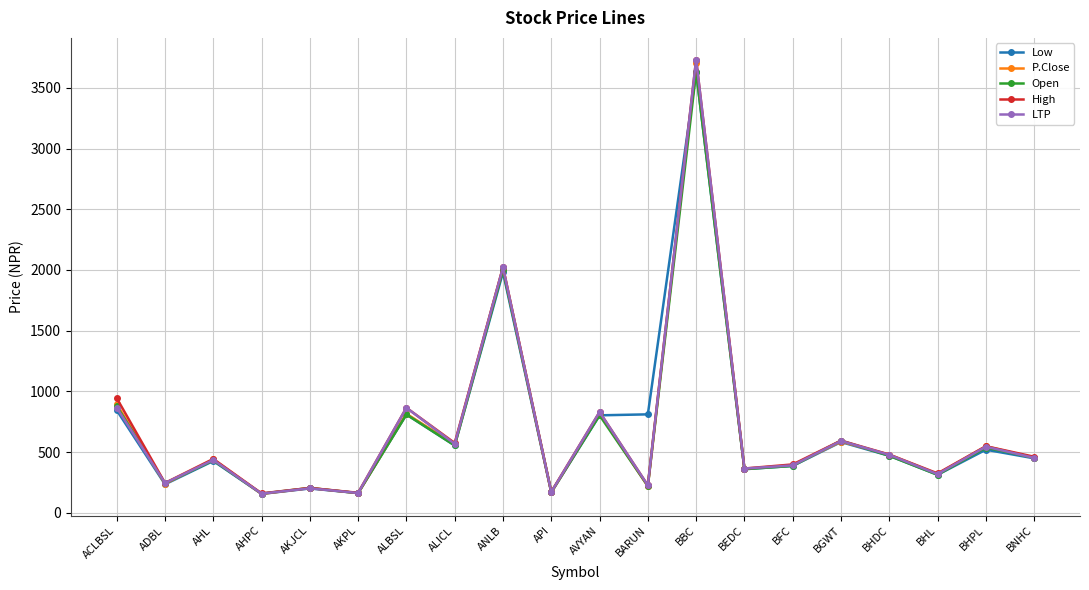

What is the sum of the Open values at AKJCL and AVYAN?

1008.0